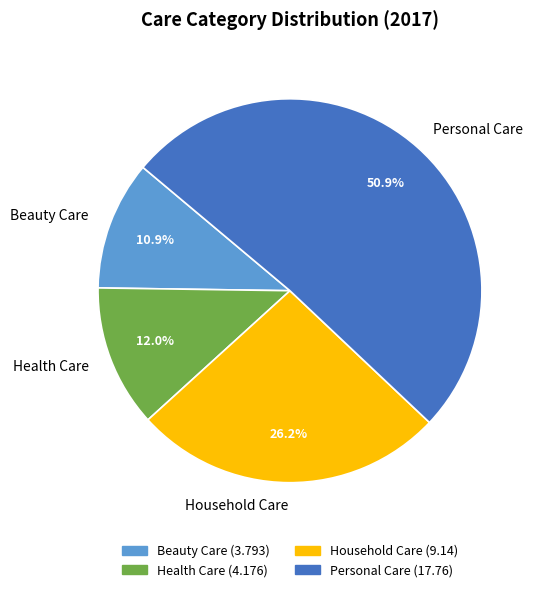

Count the number of slices in the pie.

4